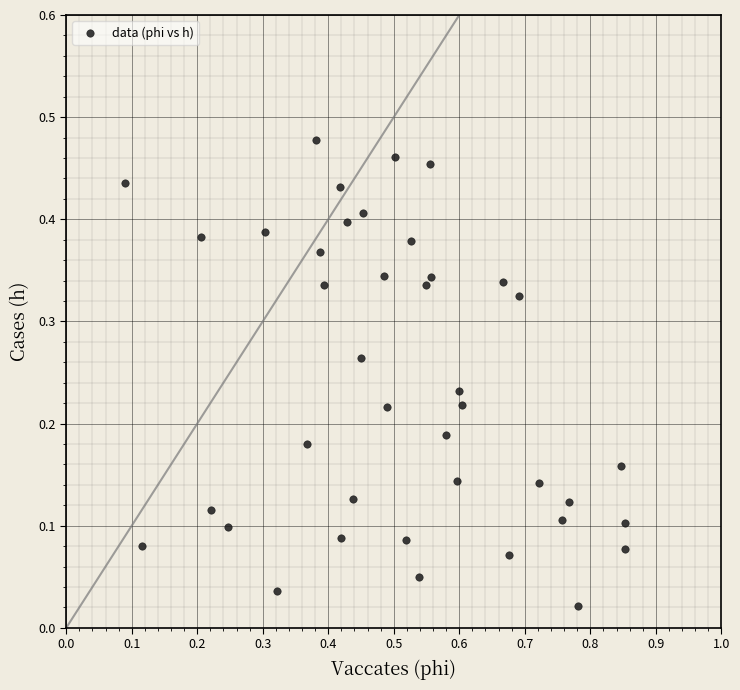

What is the range of X values (max minus min)?

0.8